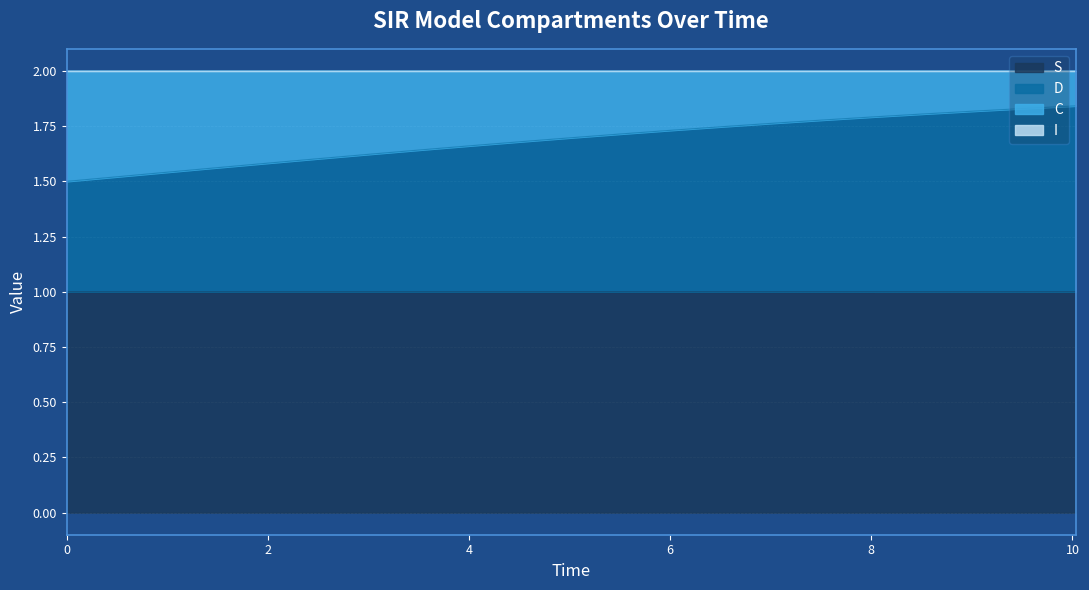

What is the maximum value for S?

1.0